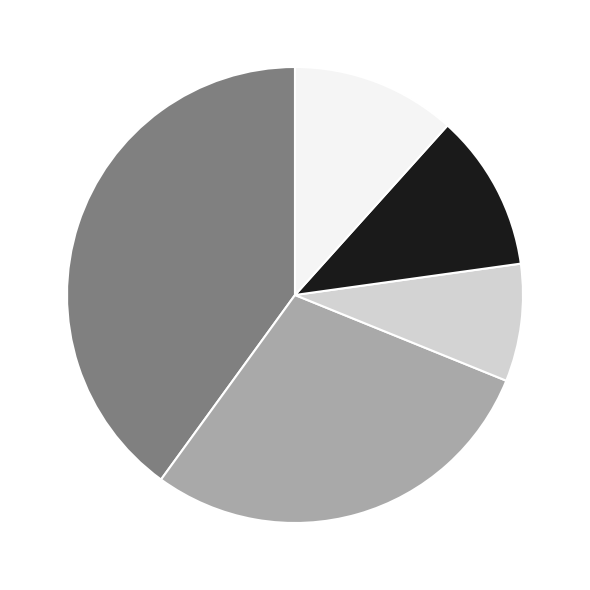

Is there any slice that represents more than half of the pie?

No